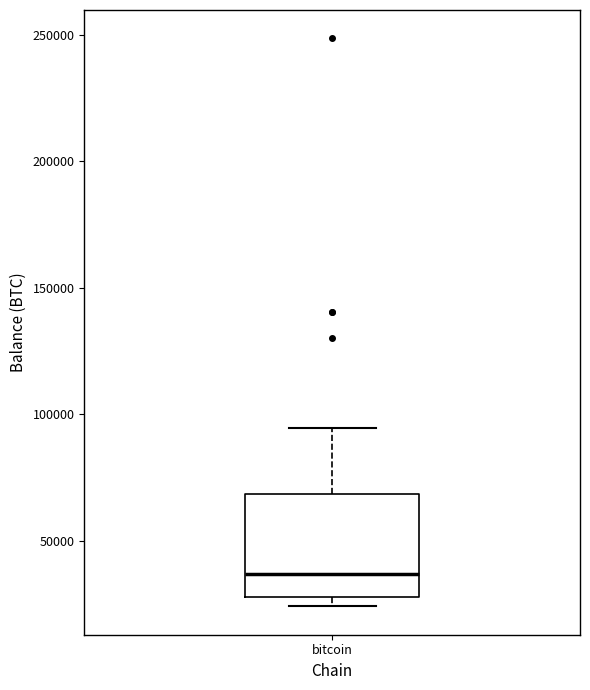

Transcribe this box plot: give where the median line is, the range the box spans, and where the two whiskers end, as read against the y-axis. The values are not printed on the chart, so give them approximately, as read against the axis.

median 35000, box 30000 to 70000, whiskers 25000 to 95000